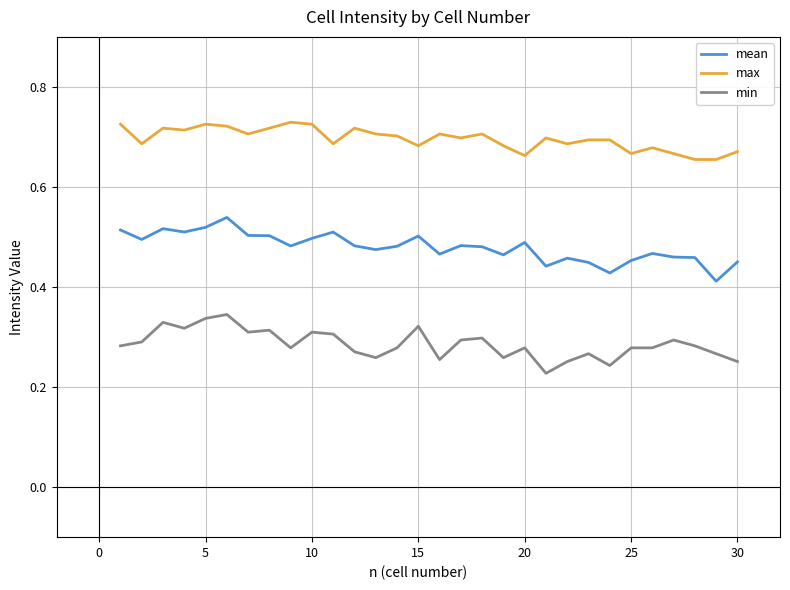

True or false: min and mean cross at least once.

False